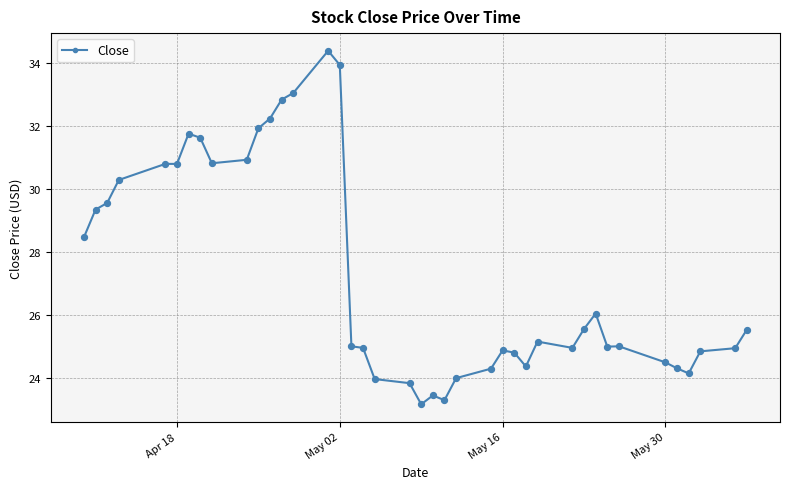

What is the sum of all values?

1092.9